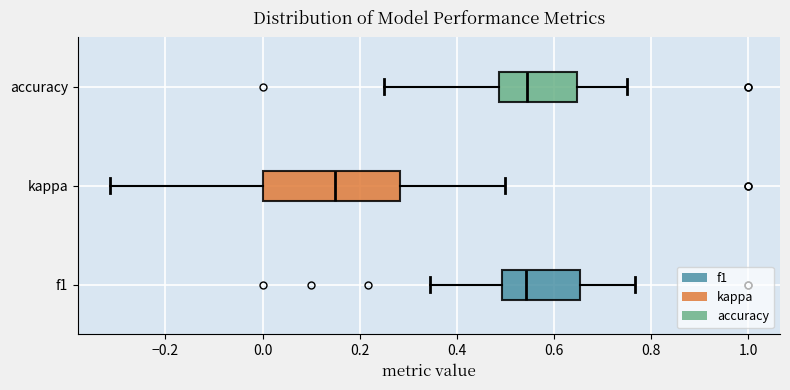

Reading bottom to top, read every box against the x-axis: the position of its median line, the range the box covers, and the ends of its whiskers. The values are not printed on the chart, so give them approximately, as read against the axis.

f1: median 0.54, box 0.50 to 0.66, whiskers 0.34 to 0.76
kappa: median 0.14, box 0.00 to 0.28, whiskers -0.32 to 0.50
accuracy: median 0.54, box 0.48 to 0.64, whiskers 0.26 to 0.76